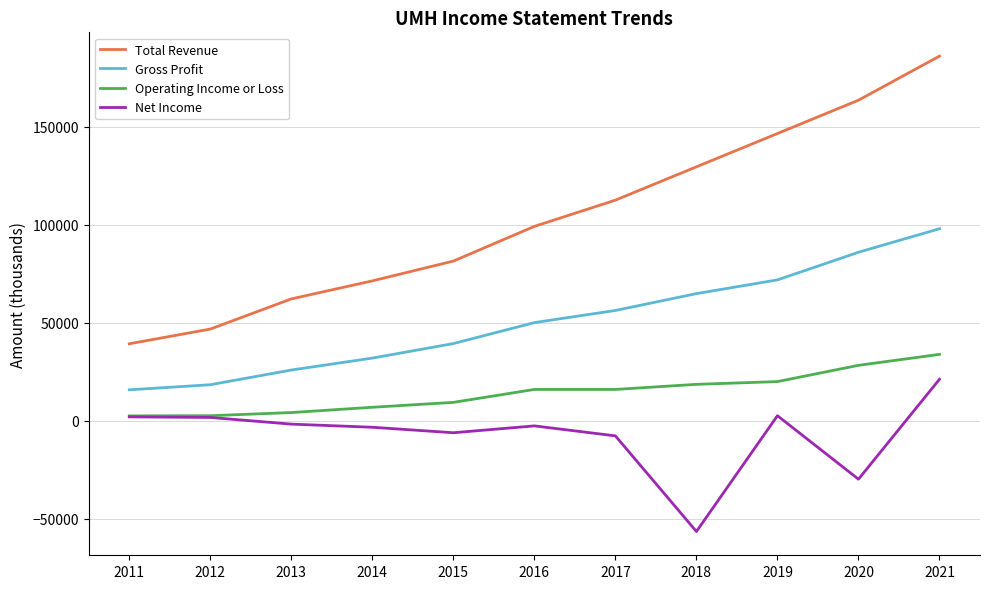

What is the maximum value for Gross Profit?

98000